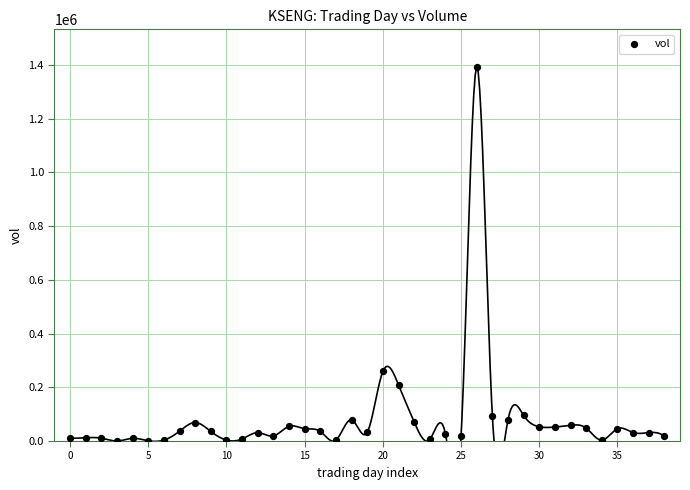

What is the range of Y values (max minus min)?

1392500